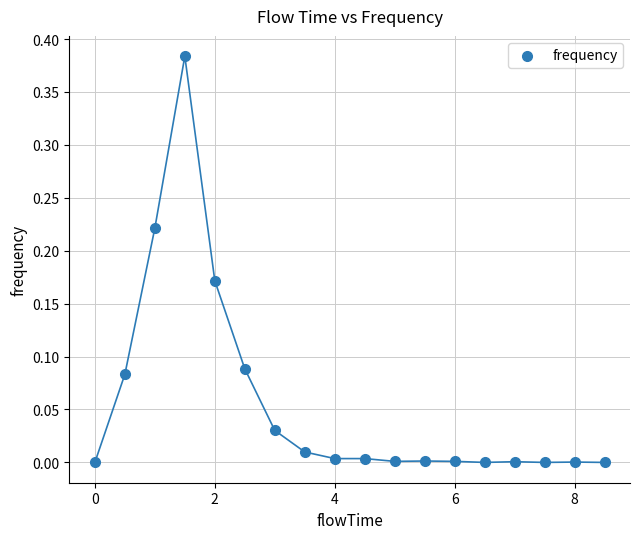

What is the range of X values (max minus min)?

8.5